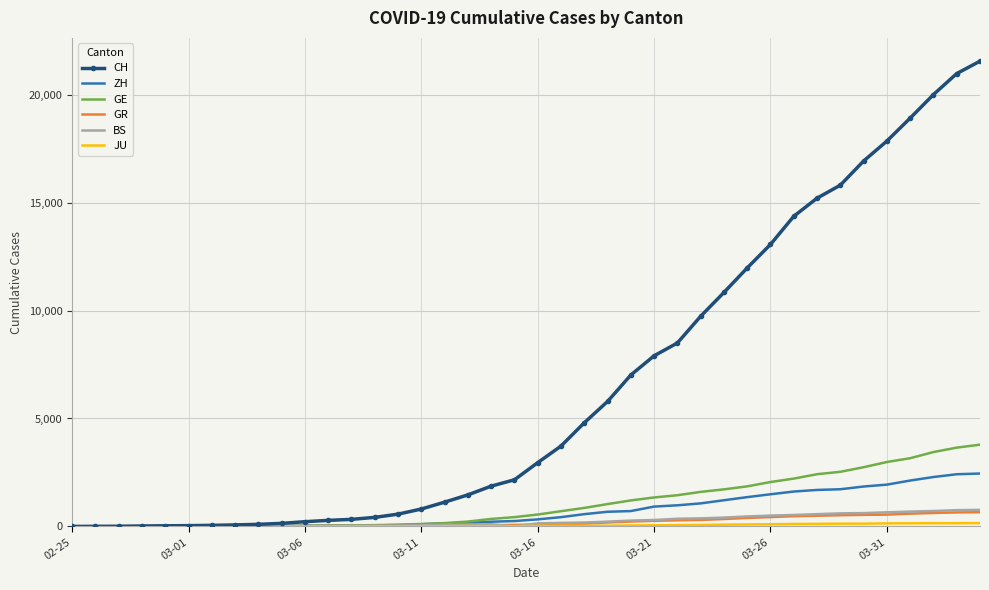

What is the highest value of the BS series?

767